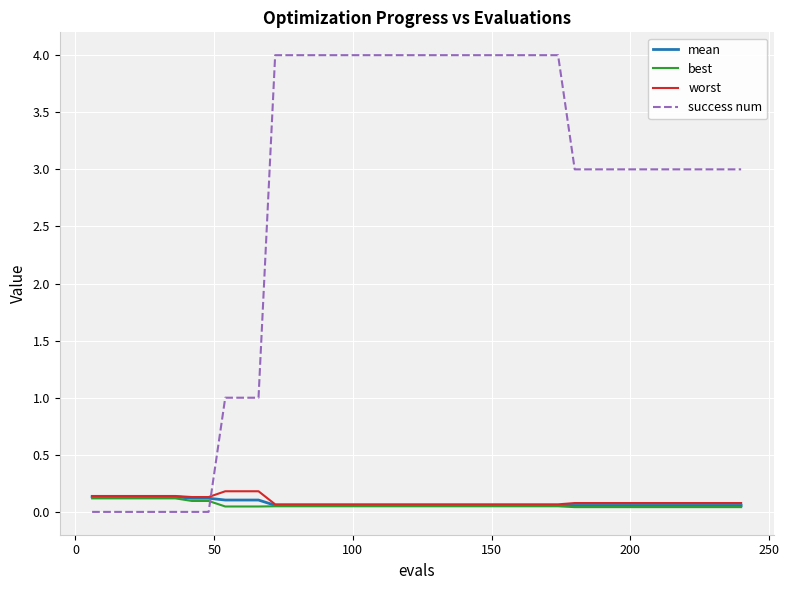

How many times do worst and success num cross each other?

1